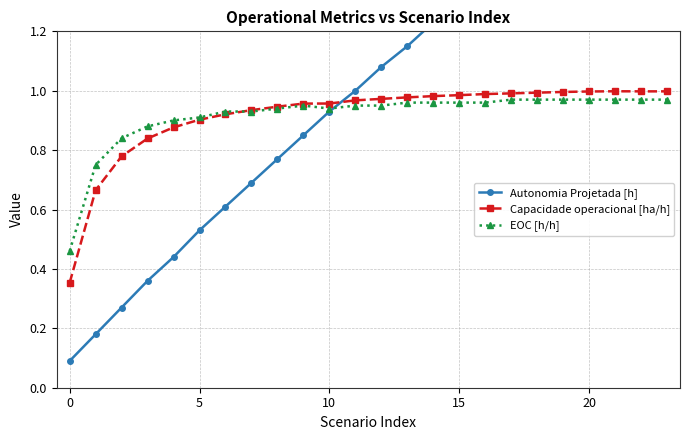

How many values in the Autonomia Projetada [h] series exceed 1?

12